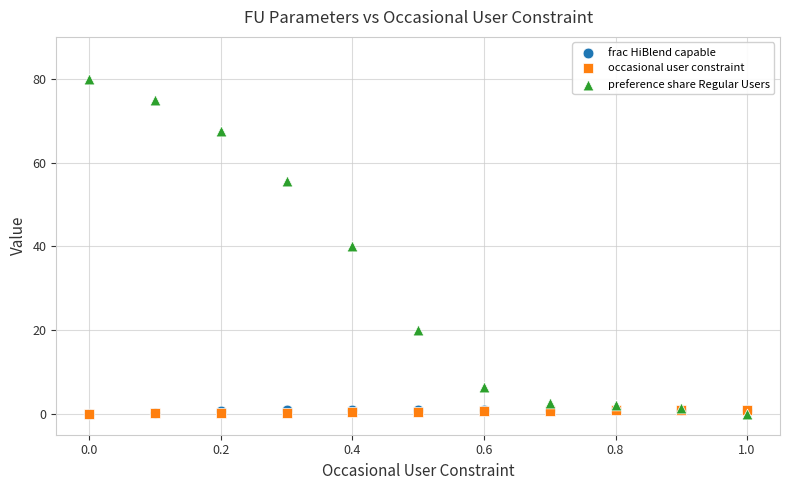

What are all the series names shown in the legend?

frac HiBlend capable, occasional user constraint, preference share Regular Users